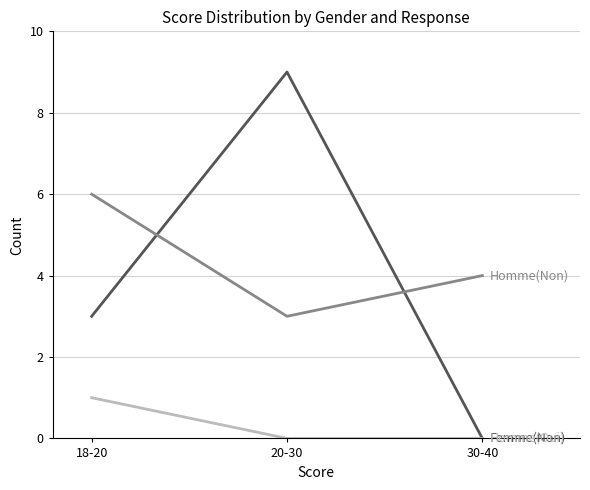

What is the difference between the highest and lowest values at 18-20?

5